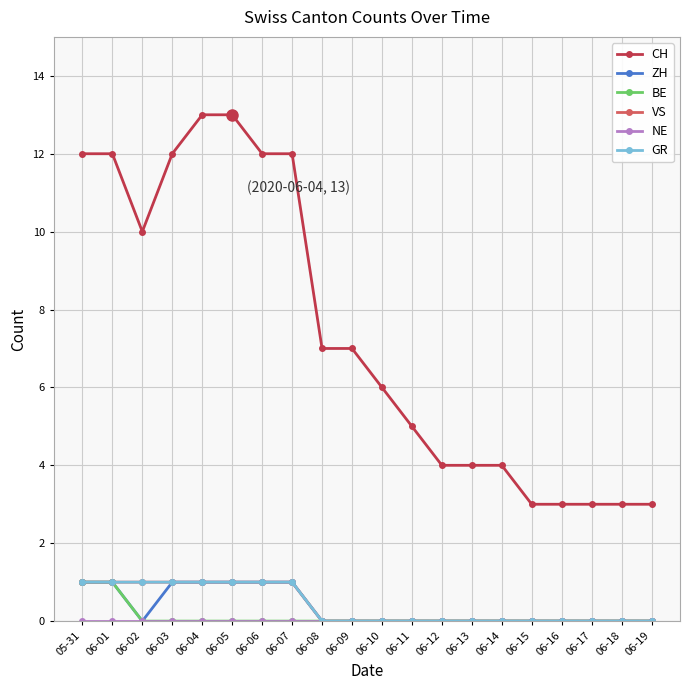

Reading left to right, list all the values displayed in this chart.

CH: 05-31=12	06-01=12	06-02=10	06-03=12	06-04=13	06-05=13	06-06=12	06-07=12	06-08=7	06-09=7	06-10=6	06-11=5	06-12=4	06-13=4	06-14=4	06-15=3	06-16=3	06-17=3	06-18=3	06-19=3
ZH: 05-31=1	06-01=1	06-02=0	06-03=1	06-04=1	06-05=1	06-06=1	06-07=1	06-08=0	06-09=0	06-10=0	06-11=0	06-12=0	06-13=0	06-14=0	06-15=0	06-16=0	06-17=0	06-18=0	06-19=0
BE: 05-31=1	06-01=1	06-02=0	06-03=0	06-04=0	06-05=0	06-06=0	06-07=0	06-08=0	06-09=0	06-10=0	06-11=0	06-12=0	06-13=0	06-14=0	06-15=0	06-16=0	06-17=0	06-18=0	06-19=0
VS: 05-31=1	06-01=1	06-02=1	06-03=1	06-04=1	06-05=1	06-06=1	06-07=1	06-08=0	06-09=0	06-10=0	06-11=0	06-12=0	06-13=0	06-14=0	06-15=0	06-16=0	06-17=0	06-18=0	06-19=0
NE: 05-31=0	06-01=0	06-02=0	06-03=0	06-04=0	06-05=0	06-06=0	06-07=0	06-08=0	06-09=0	06-10=0	06-11=0	06-12=0	06-13=0	06-14=0	06-15=0	06-16=0	06-17=0	06-18=0	06-19=0
GR: 05-31=1	06-01=1	06-02=1	06-03=1	06-04=1	06-05=1	06-06=1	06-07=1	06-08=0	06-09=0	06-10=0	06-11=0	06-12=0	06-13=0	06-14=0	06-15=0	06-16=0	06-17=0	06-18=0	06-19=0